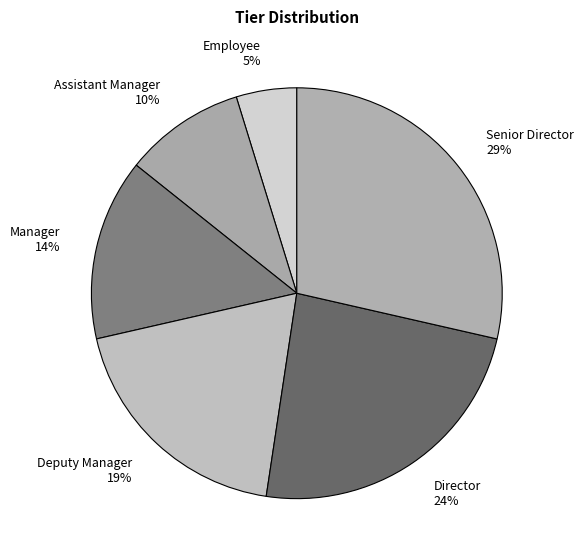

What percentage is the Deputy Manager slice, to the nearest percent?

19%